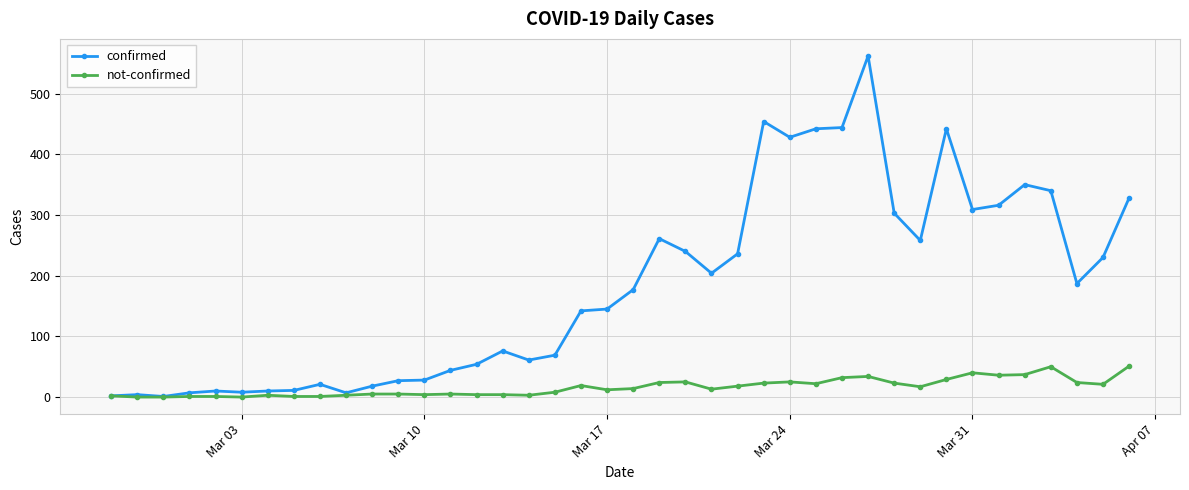

How many distinct data groups are displayed?

2